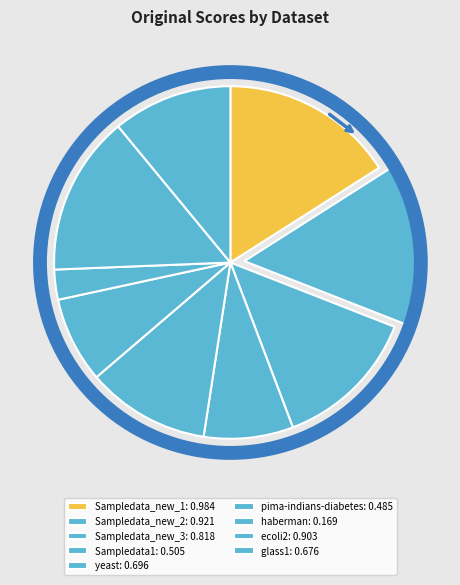

To the nearest percent, what is the combined percentage of Sampledata_new_2 and pima-indians-diabetes?

23%